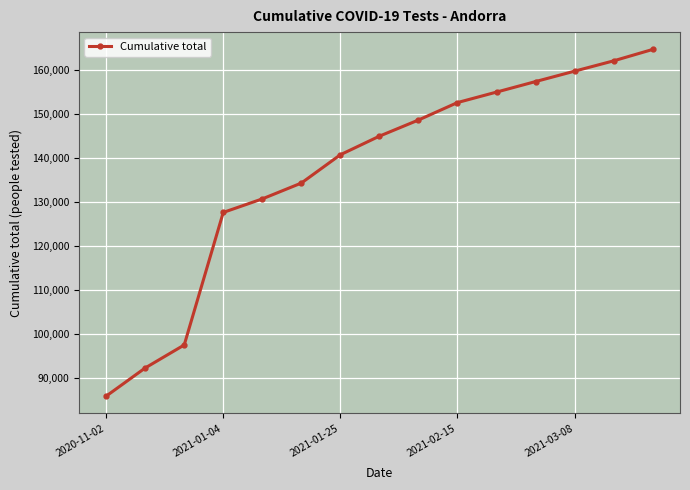

True or false: the data has more than 2 interior local peaks.

False